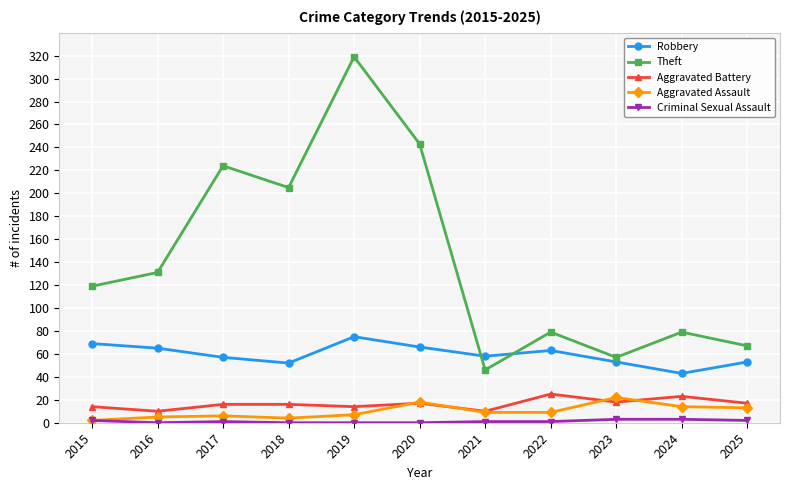

The Robbery series shows 69 at 2015. True or false?

True